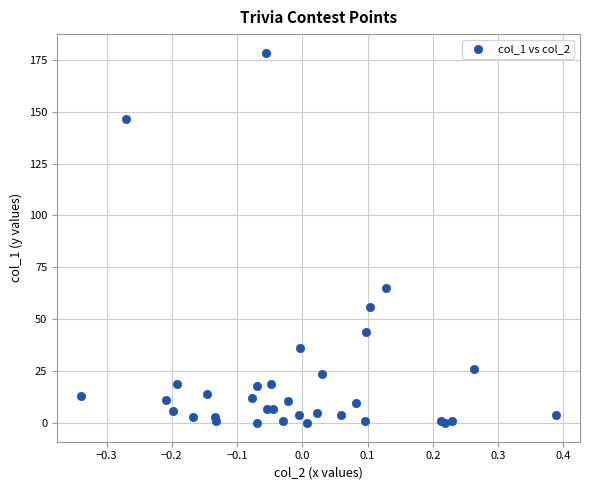

What Y value in the scatter plot is closest to 89?

64.9